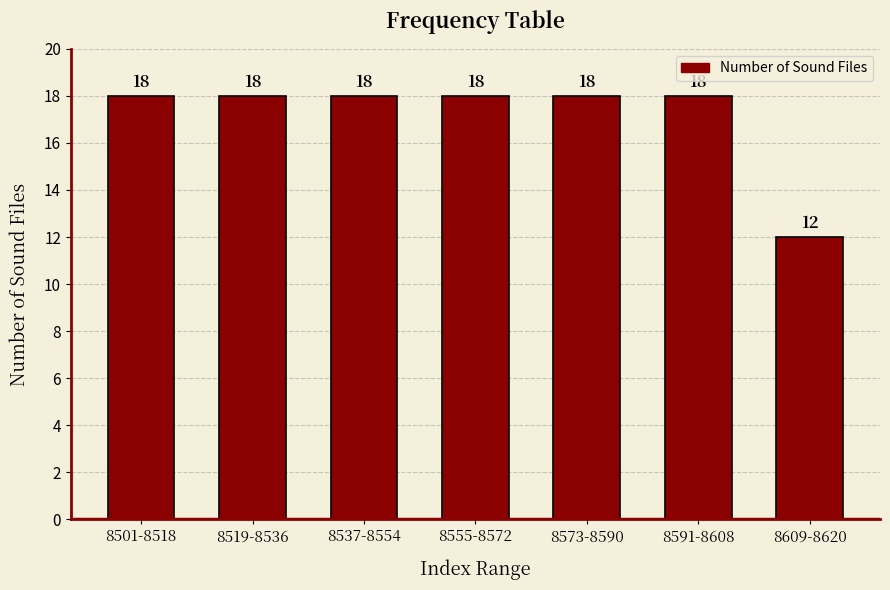

Reading left to right, transcribe all the data shown in this chart.

8501-8518=18	8519-8536=18	8537-8554=18	8555-8572=18	8573-8590=18	8591-8608=18	8609-8620=12